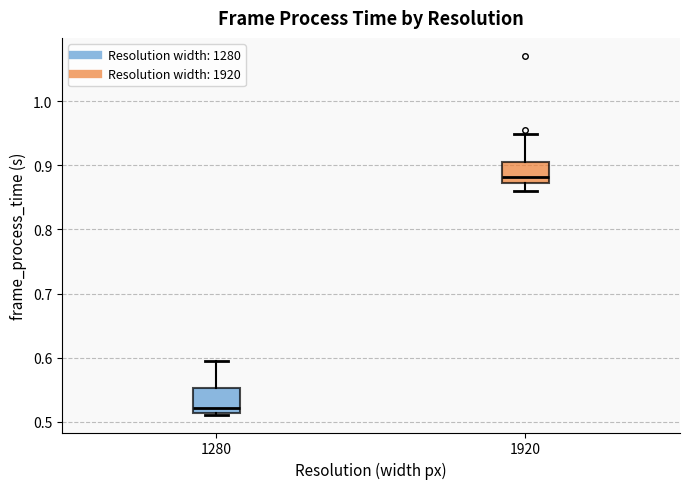

Where is the lower edge of the box at x = 1920 on the y-axis? The values are not printed on the chart, so give them approximately, as read against the axis.

0.87